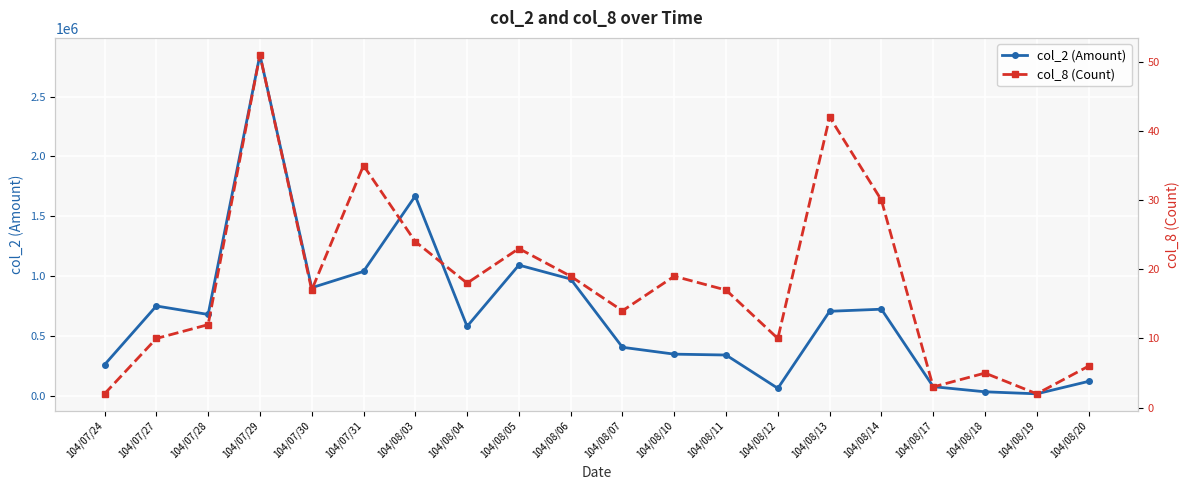

Rank the series at 104/08/04 from lowest to highest value.

col_8 (Count), col_2 (Amount)